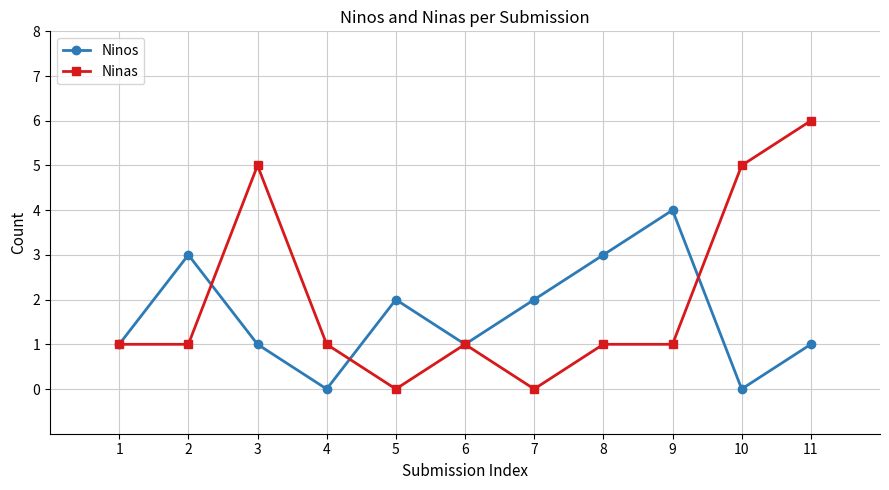

Reading left to right, list all the values displayed in this chart.

Ninos: 1	3	1	0	2	1	2	3	4	0	1
Ninas: 1	1	5	1	0	1	0	1	1	5	6